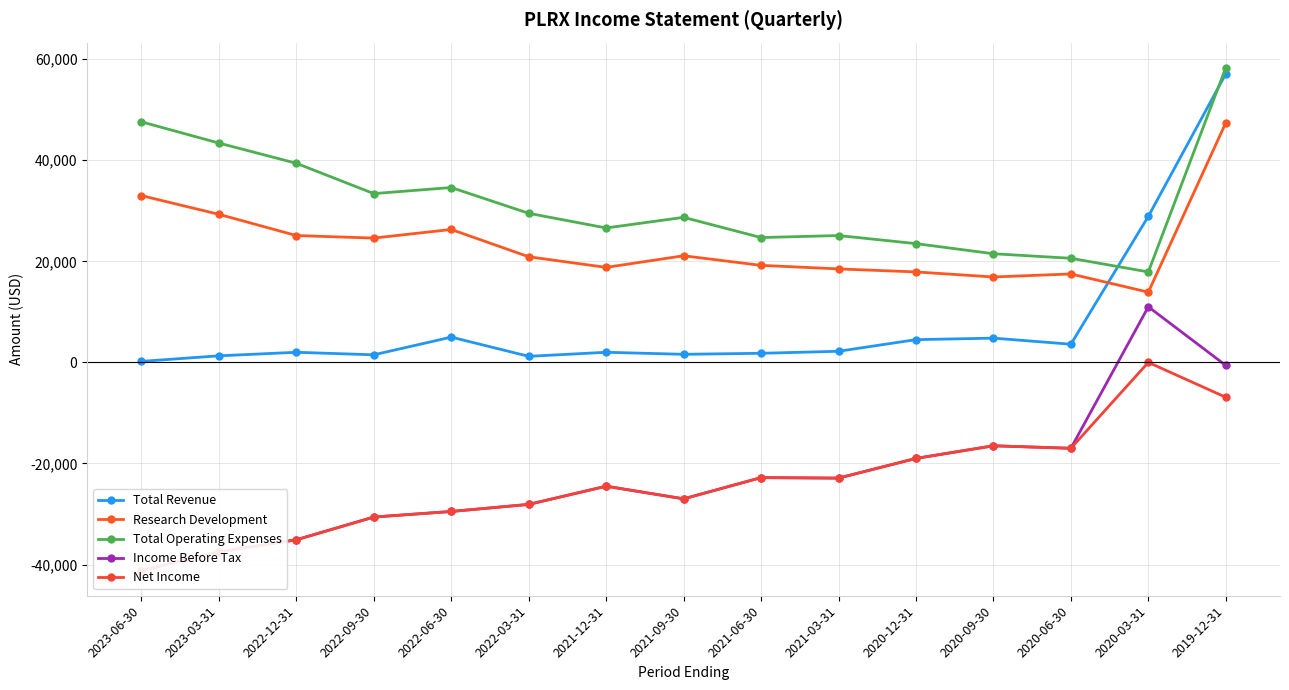

Which category has the lowest value in the Research Development series?

2020-03-31